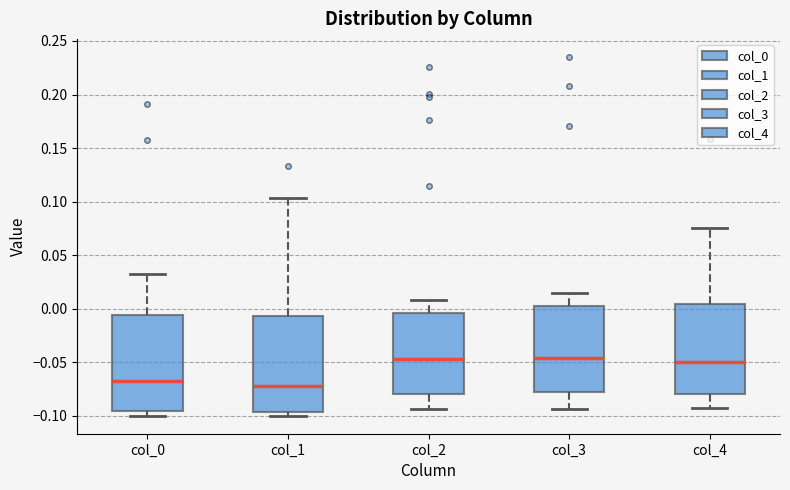

Where is the lower edge of the box for col_3 on the y-axis? The values are not printed on the chart, so give them approximately, as read against the axis.

-0.080